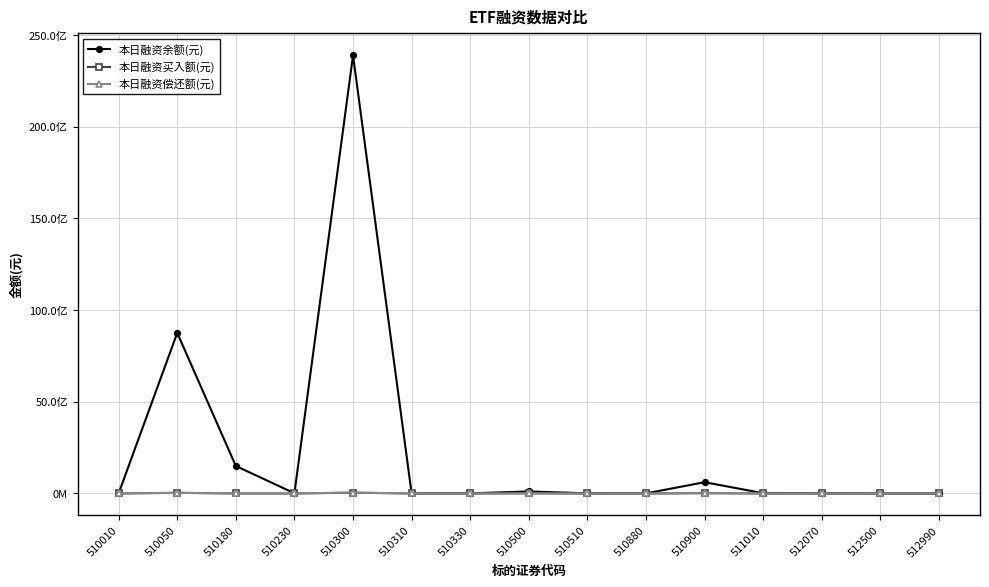

True or false: 本日融资余额(元) has more than 0 interior local peaks.

True